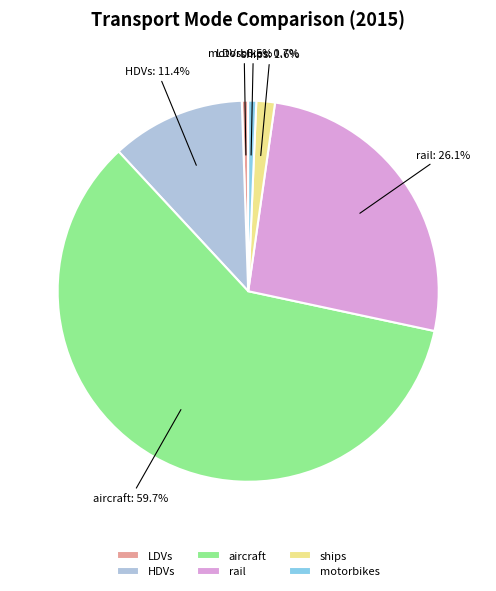

To the nearest percent, what is the combined percentage of motorbikes and rail?

27%